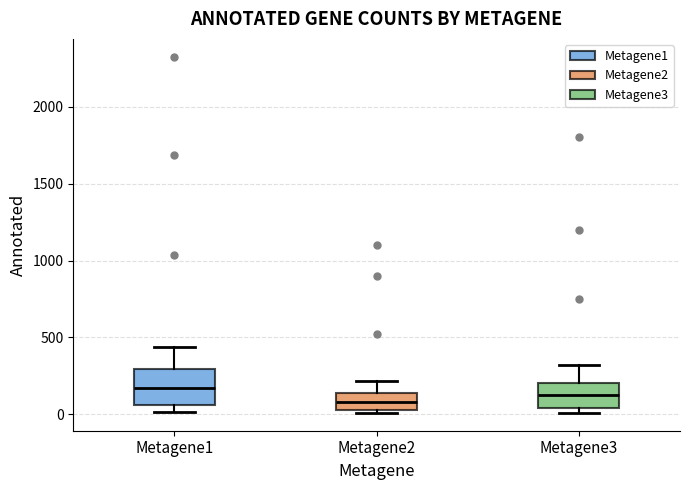

Reading left to right, transcribe this box plot: for each box, give where its median line is, the range the box spans, and where its two whiskers end, as read against the y-axis. The values are not printed on the chart, so give them approximately, as read against the axis.

Metagene1: median 150, box 50 to 300, whiskers 0 to 450
Metagene2: median 100, box 50 to 150, whiskers 0 to 200
Metagene3: median 150, box 50 to 200, whiskers 0 to 300